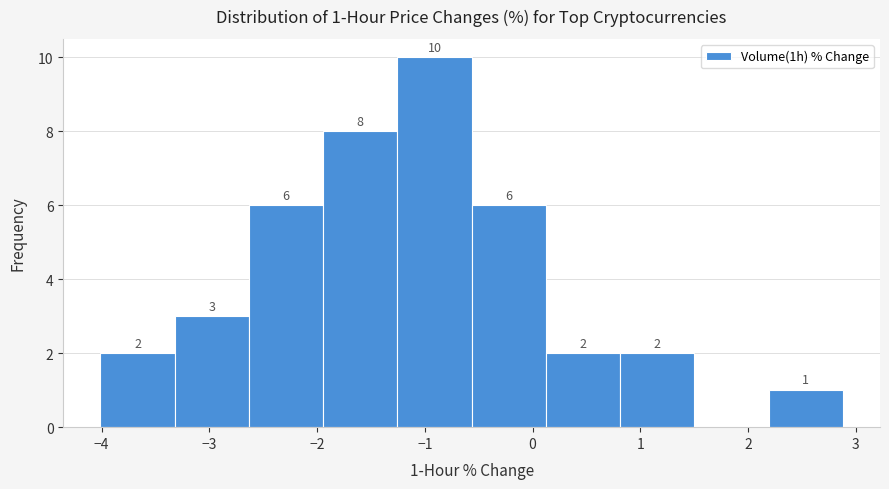

Which range on the x-axis has the tallest bar?

-1.3 to -0.6